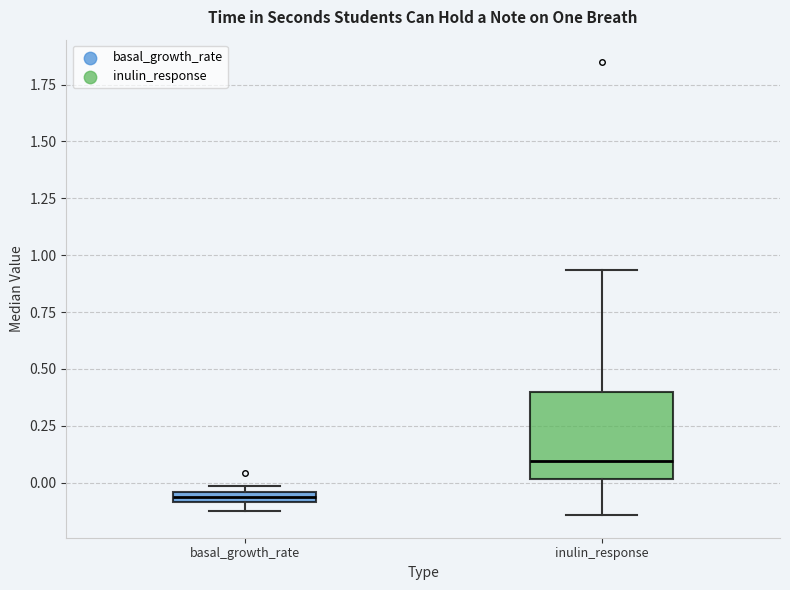

Which box is the tallest, from its lower edge to its upper edge?

inulin_response